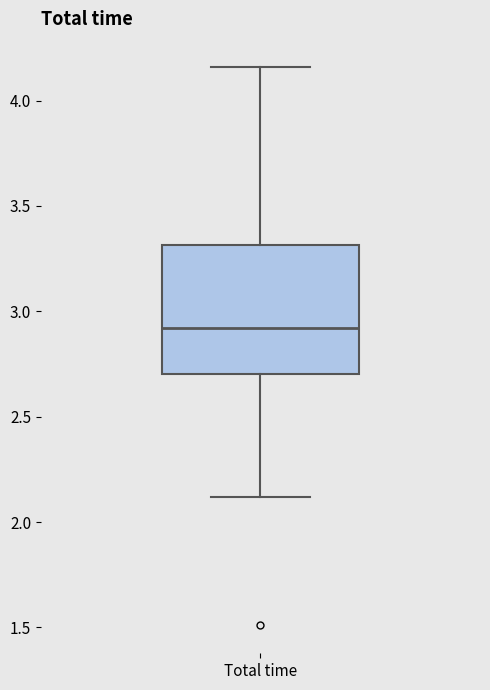

Read this box plot against the y-axis: the position of the median line, the range covered by the box, and the ends of both whiskers. The values are not printed on the chart, so give them approximately, as read against the axis.

median 2.90, box 2.70 to 3.30, whiskers 2.10 to 4.15